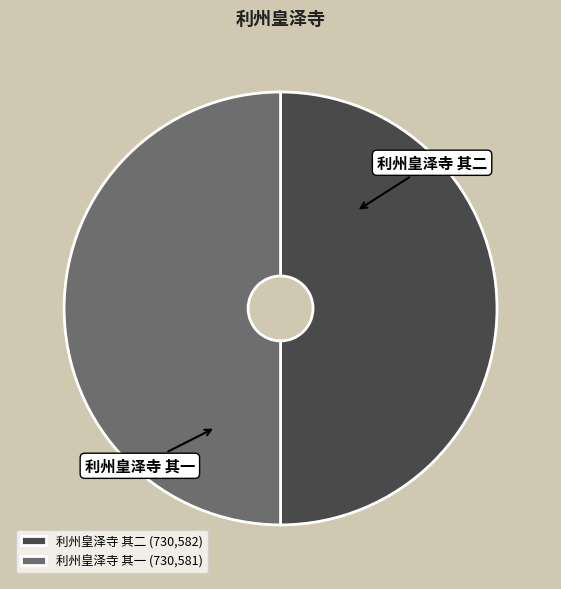

Is it true that 利州皇泽寺 其一 is 50% of the pie?

True